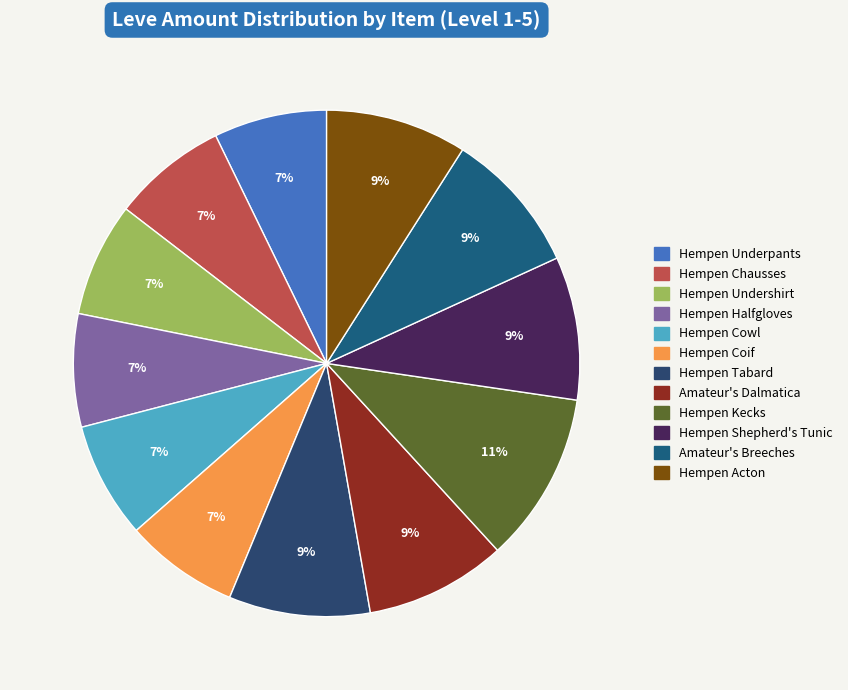

Which category has the smallest portion of the pie?

Hempen Underpants